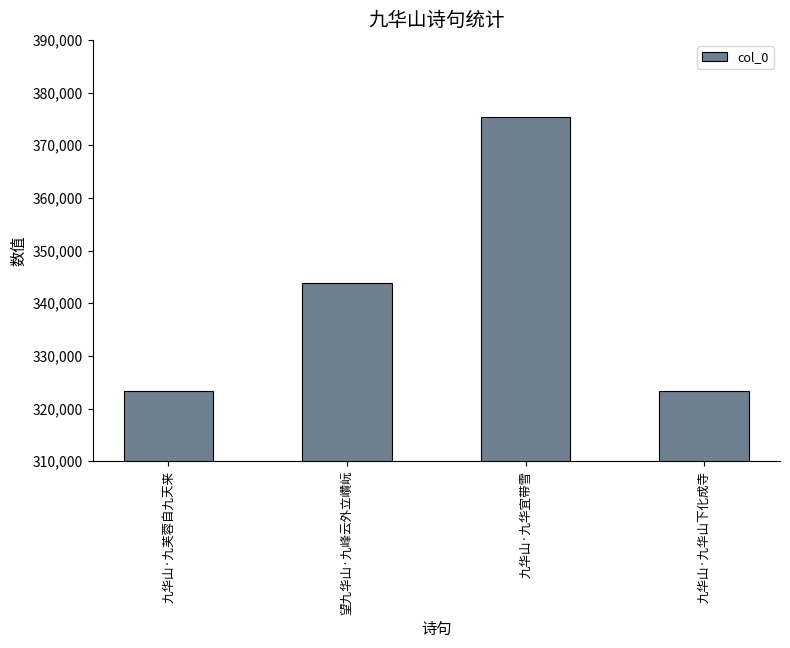

What is the average value?

341494